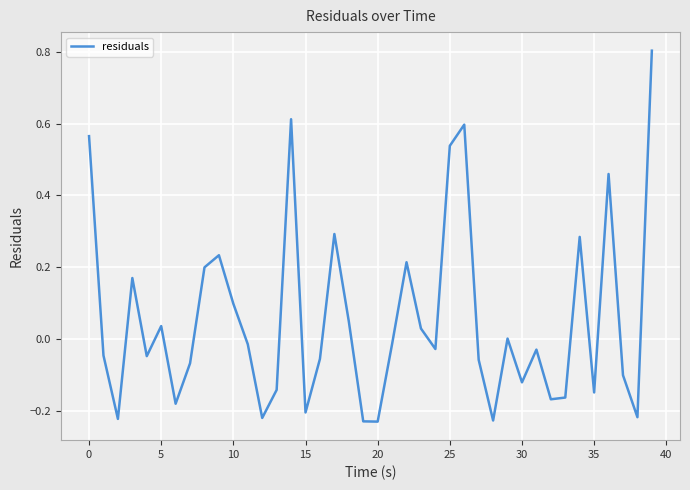

What is the sum of all values?

2.3